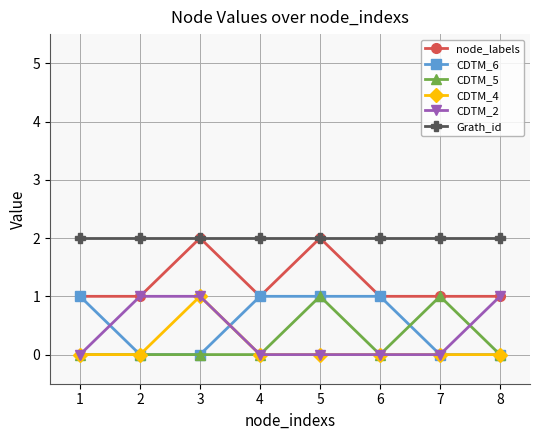

True or false: Grath_id has a value of 4 at 8.

False